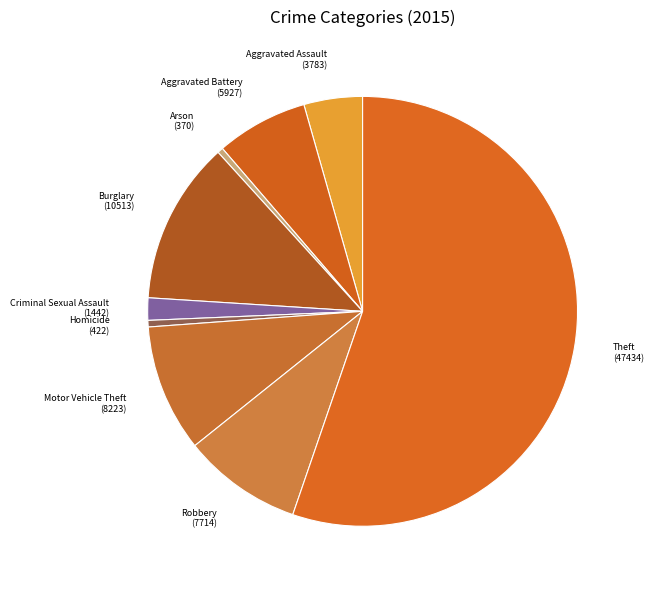

Does any single category account for the majority?

Yes